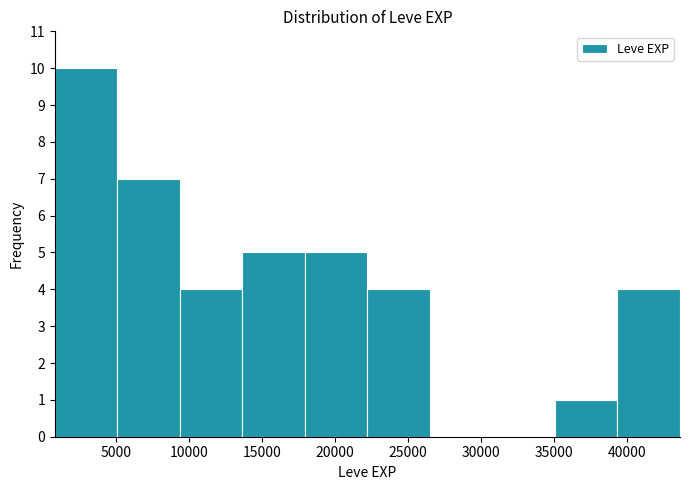

How tall is the bar that spans 39500 to 43500 on the x-axis? Neither the bar edges nor the heights are printed on the chart, so give them approximately, as read against the axes.

4